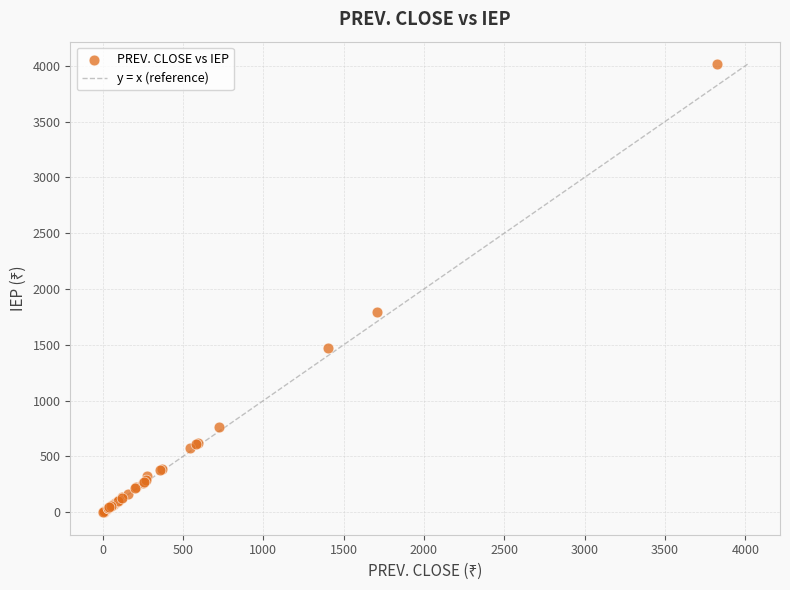

What Y value in the scatter plot is closest to 2007?

1794.8